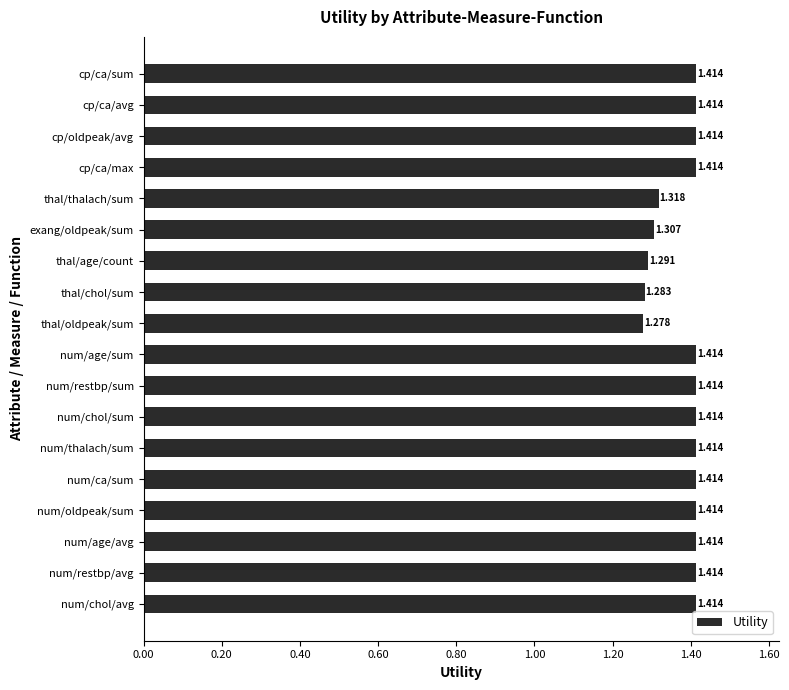

What is the label of the 7th bar from the bottom?

num/chol/sum